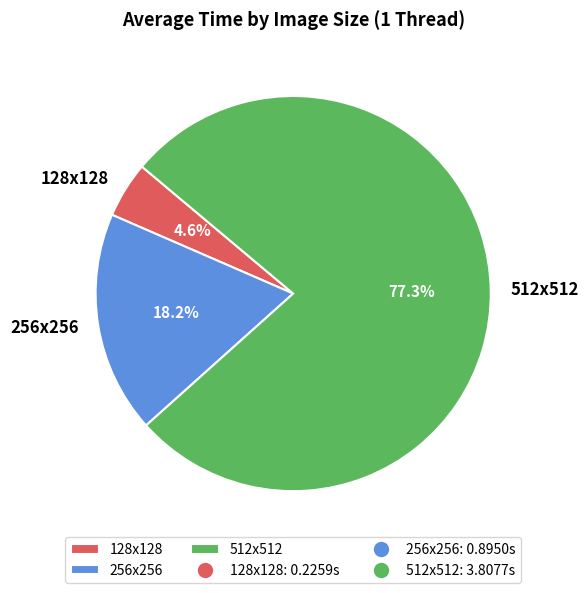

How many segments does this pie chart have?

3